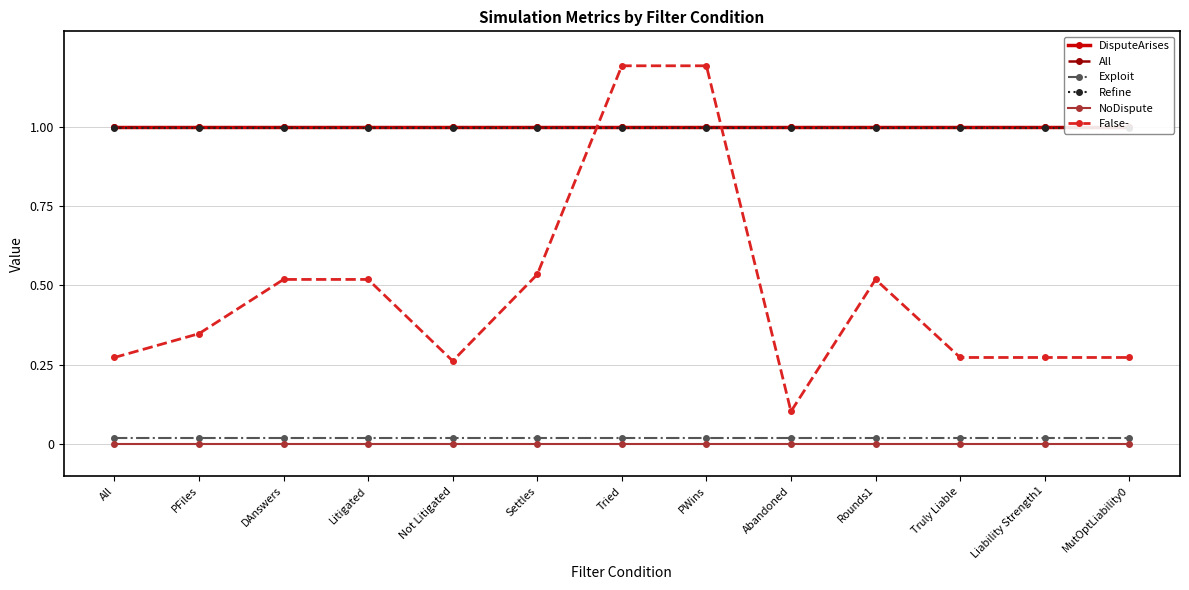

Rank the series at PFiles from lowest to highest value.

NoDispute, Exploit, False-, Refine, DisputeArises, All